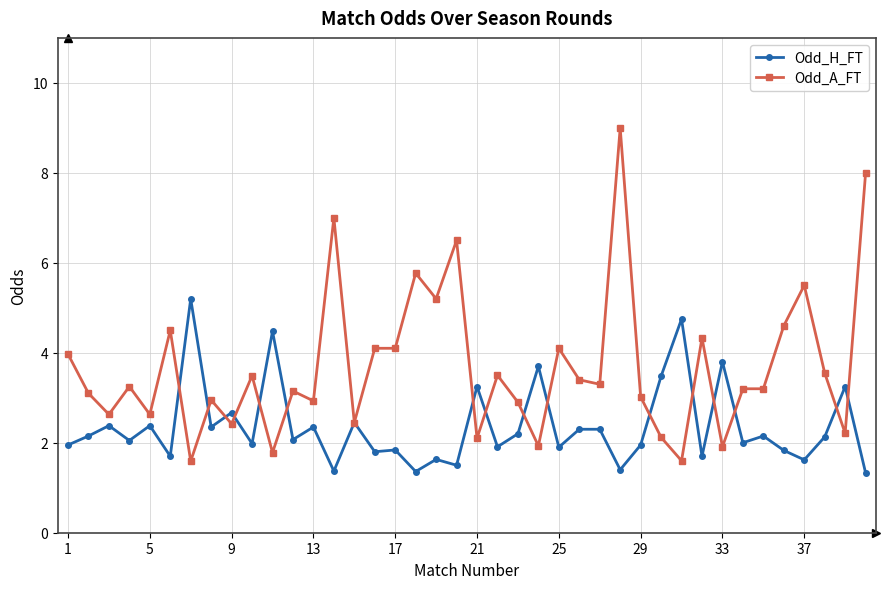

At how many categories does at least one series exceed 6?

4